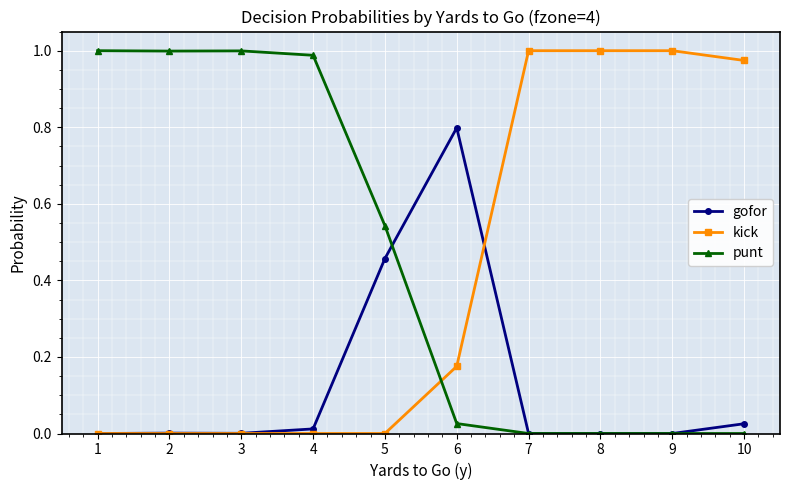

At how many categories does at least one series exceed 0?

10